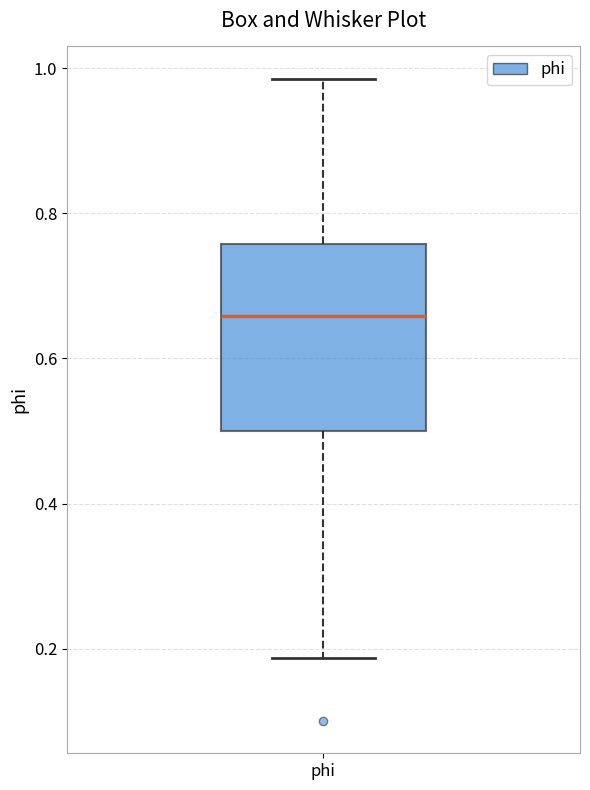

Where is the upper edge of the box for phi on the y-axis? The values are not printed on the chart, so give them approximately, as read against the axis.

0.76